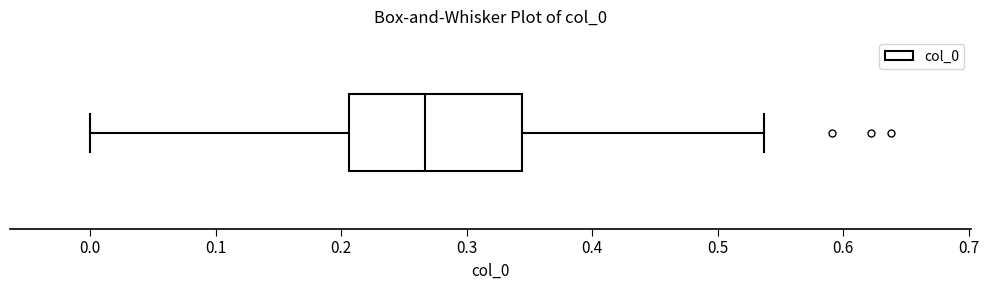

Transcribe this box plot: give where the median line is, the range the box spans, and where the two whiskers end, as read against the x-axis. The values are not printed on the chart, so give them approximately, as read against the axis.

median 0.27, box 0.21 to 0.34, whiskers 0.00 to 0.54